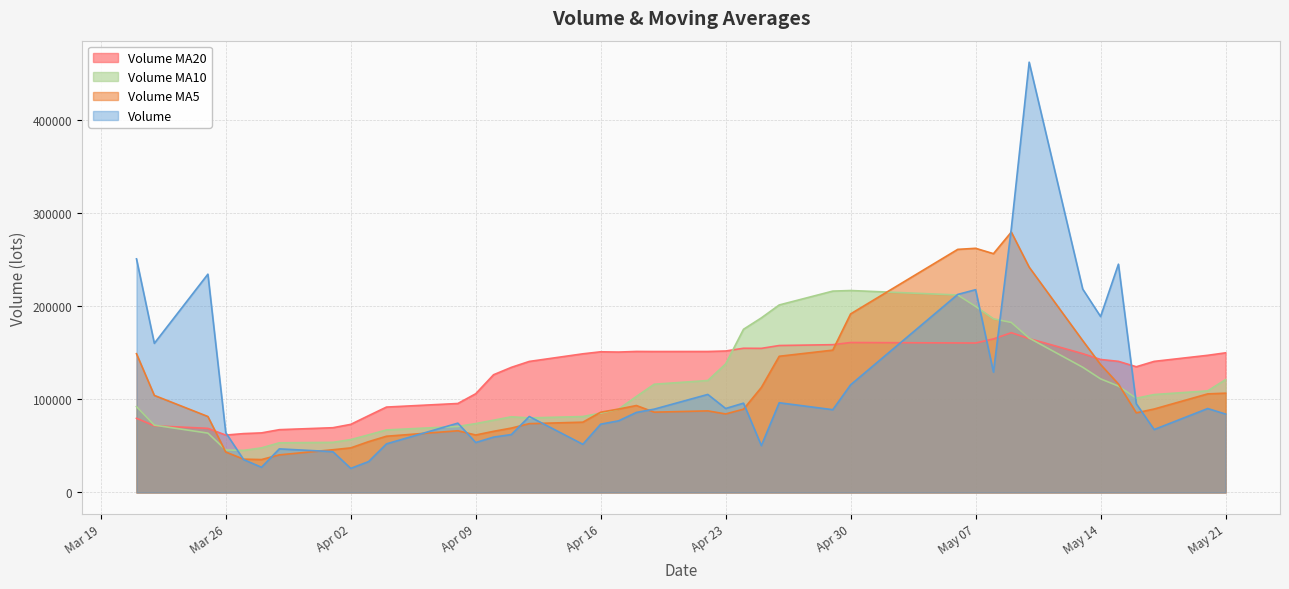

At which label is v_ma5 closest to 157561?

2019-04-29